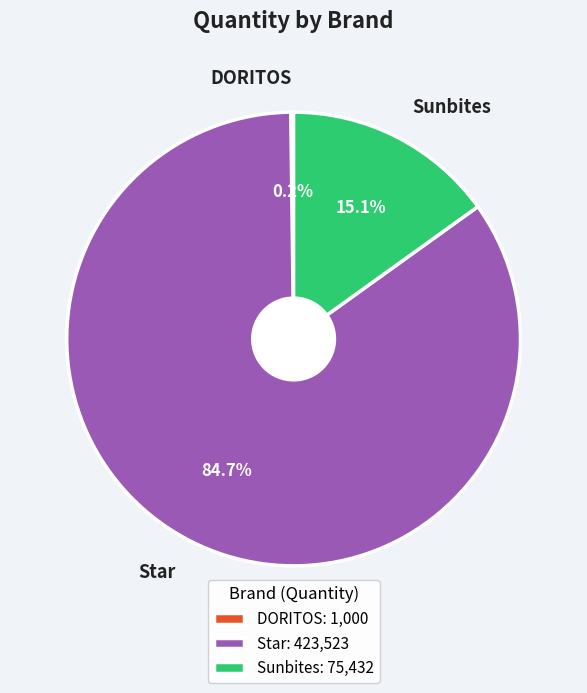

To the nearest percent, what portion does Sunbites represent?

15%